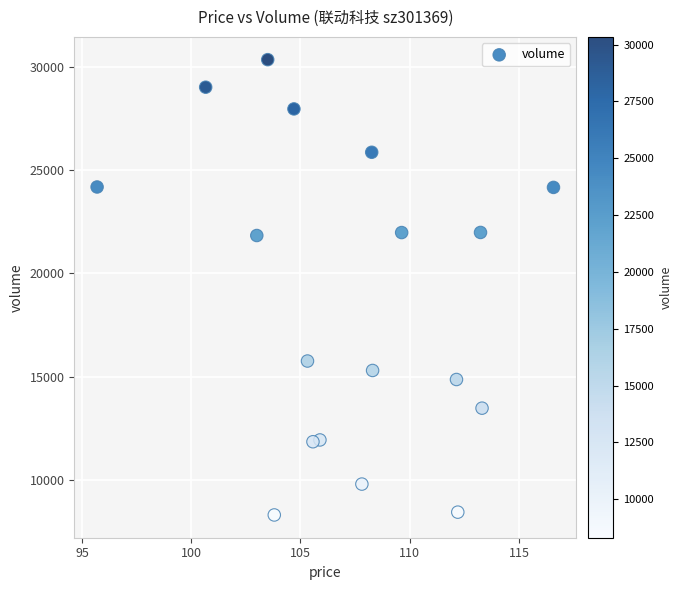

What is the range of Y values (max minus min)?

22033